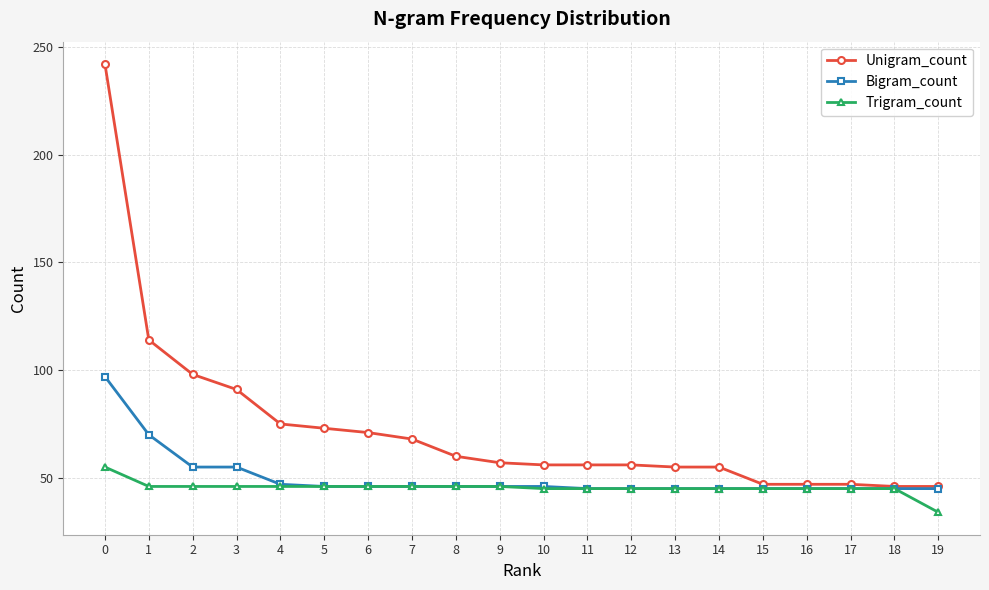

Reading left to right, list all the values displayed in this chart.

Unigram_count: 242	114	98	91	75	73	71	68	60	57	56	56	56	55	55	47	47	47	46	46
Bigram_count: 97	70	55	55	47	46	46	46	46	46	46	45	45	45	45	45	45	45	45	45
Trigram_count: 55	46	46	46	46	46	46	46	46	46	45	45	45	45	45	45	45	45	45	34